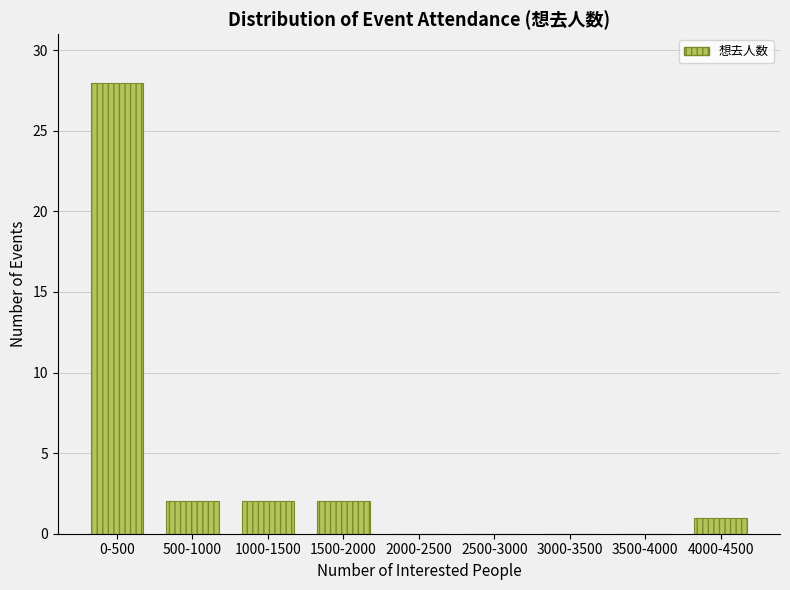

Reading right to left, what are all the values shown in this chart?

4000-4500=1	3500-4000=0	3000-3500=0	2500-3000=0	2000-2500=0	1500-2000=2	1000-1500=2	500-1000=2	0-500=28